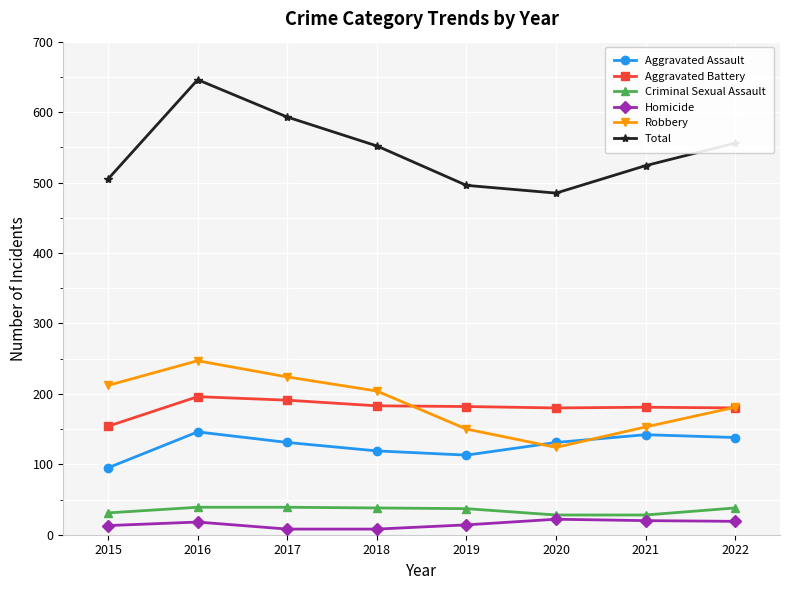

List the series in order of their peak value, lowest first.

Homicide, Criminal Sexual Assault, Aggravated Assault, Aggravated Battery, Robbery, Total